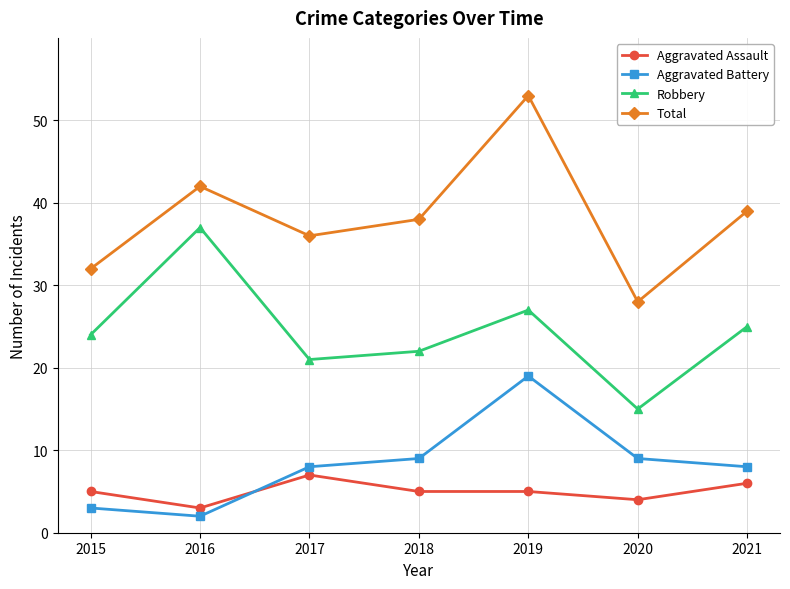

What is the average value of the Aggravated Battery series?

8